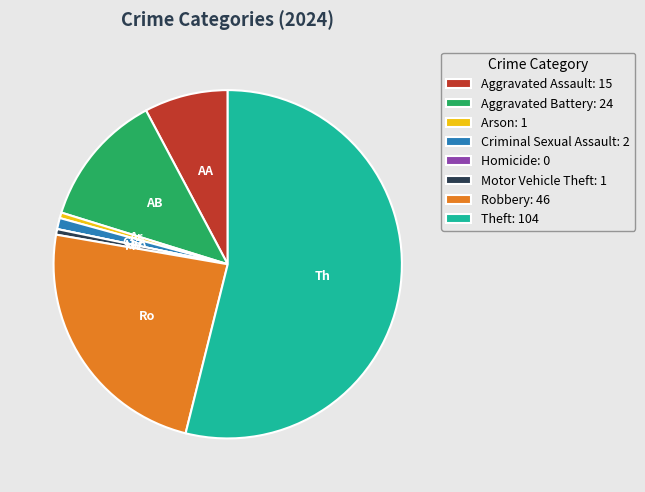

Does Aggravated Assault: 15 account for over 50% of the chart?

No